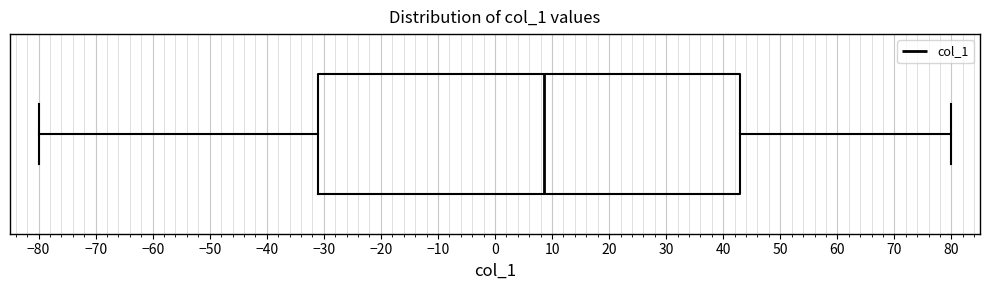

Transcribe this box plot: give where the median line is, the range the box spans, and where the two whiskers end, as read against the x-axis. The values are not printed on the chart, so give them approximately, as read against the axis.

median 9, box -31 to 43, whiskers -80 to 80